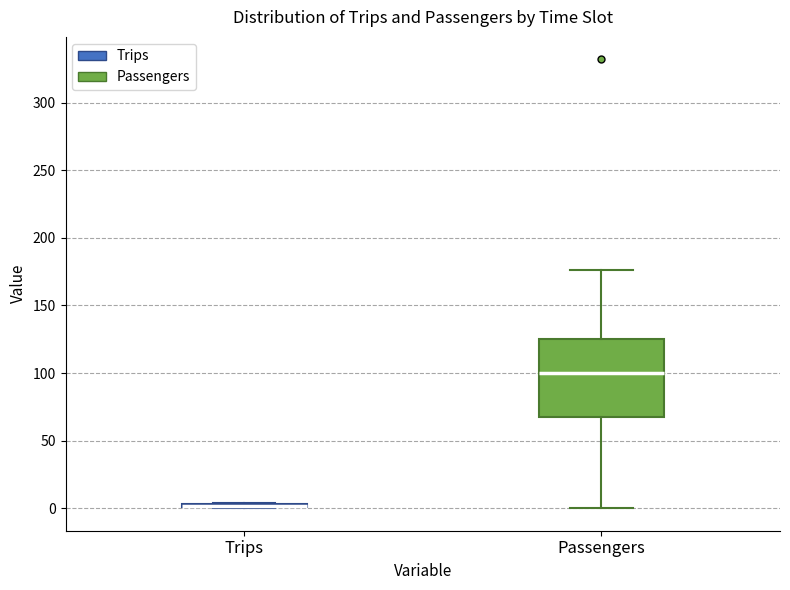

Which box is the tallest, from its lower edge to its upper edge?

Passengers